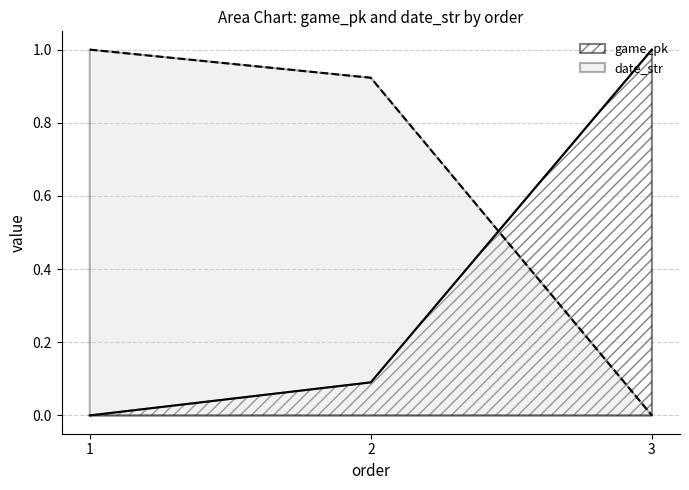

What is the greatest value displayed?

1.0